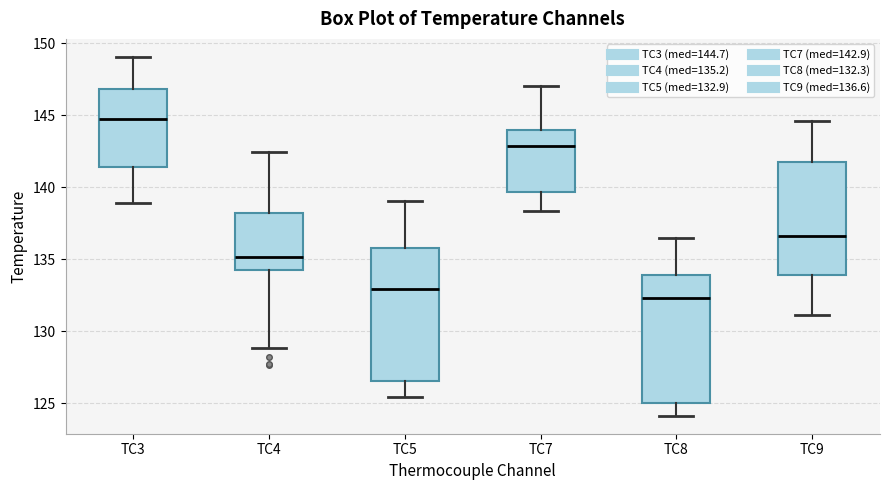

Reading left to right, read every box against the y-axis: the position of its median line, the range the box covers, and the ends of its whiskers. The values are not printed on the chart, so give them approximately, as read against the axis.

TC3: median 144.5, box 141.5 to 147.0, whiskers 139.0 to 149.0
TC4: median 135.0, box 134.5 to 138.0, whiskers 129.0 to 142.5
TC5: median 133.0, box 126.5 to 136.0, whiskers 125.5 to 139.0
TC7: median 143.0, box 139.5 to 144.0, whiskers 138.5 to 147.0
TC8: median 132.5, box 125.0 to 134.0, whiskers 124.0 to 136.5
TC9: median 136.5, box 134.0 to 142.0, whiskers 131.0 to 144.5